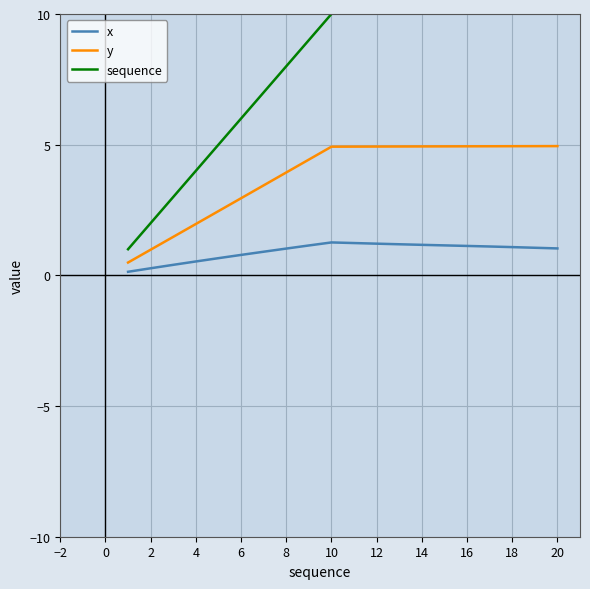

Is it true that x equals 1.1 at 16?

True